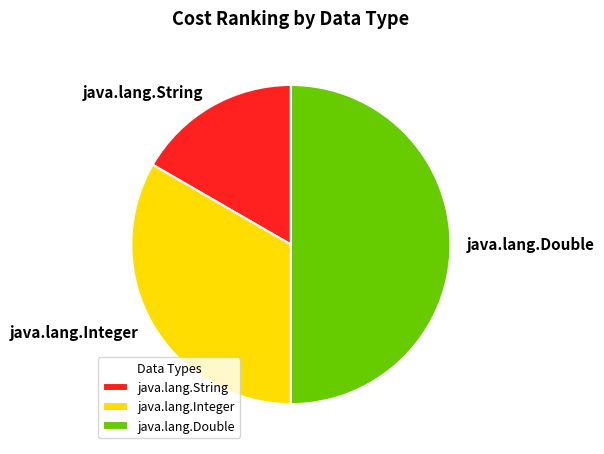

Between java.lang.String and java.lang.Integer, which is larger?

java.lang.Integer